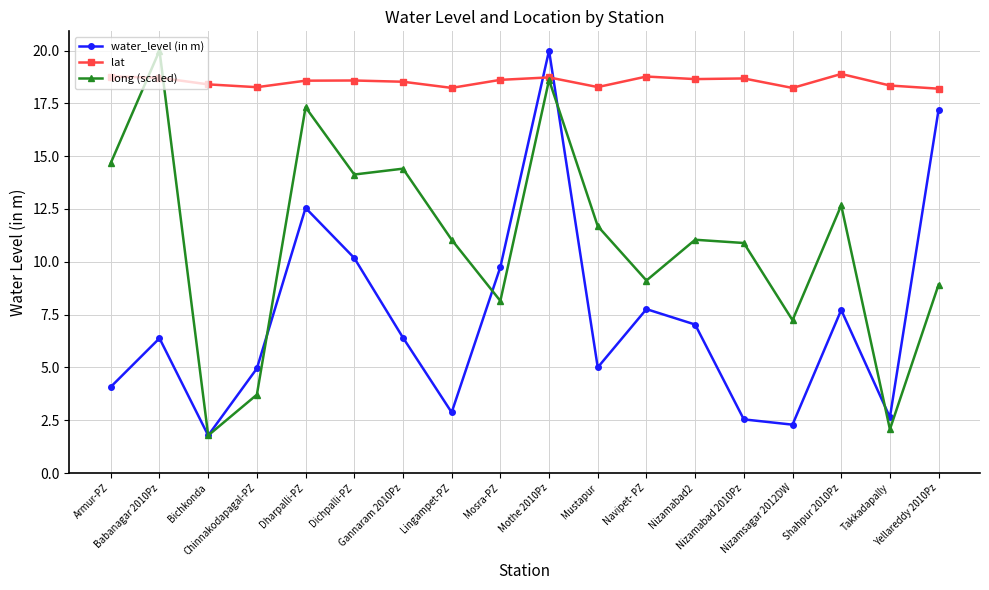

At which label does long (scaled) reach its minimum?

Bichkonda